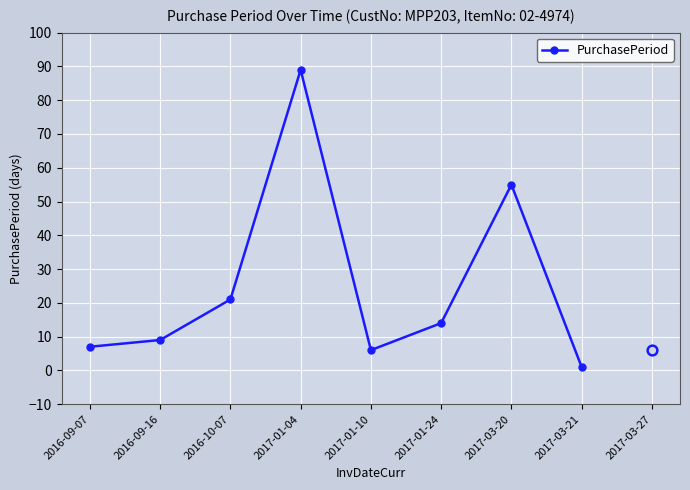

How many data points are less than 14?

4